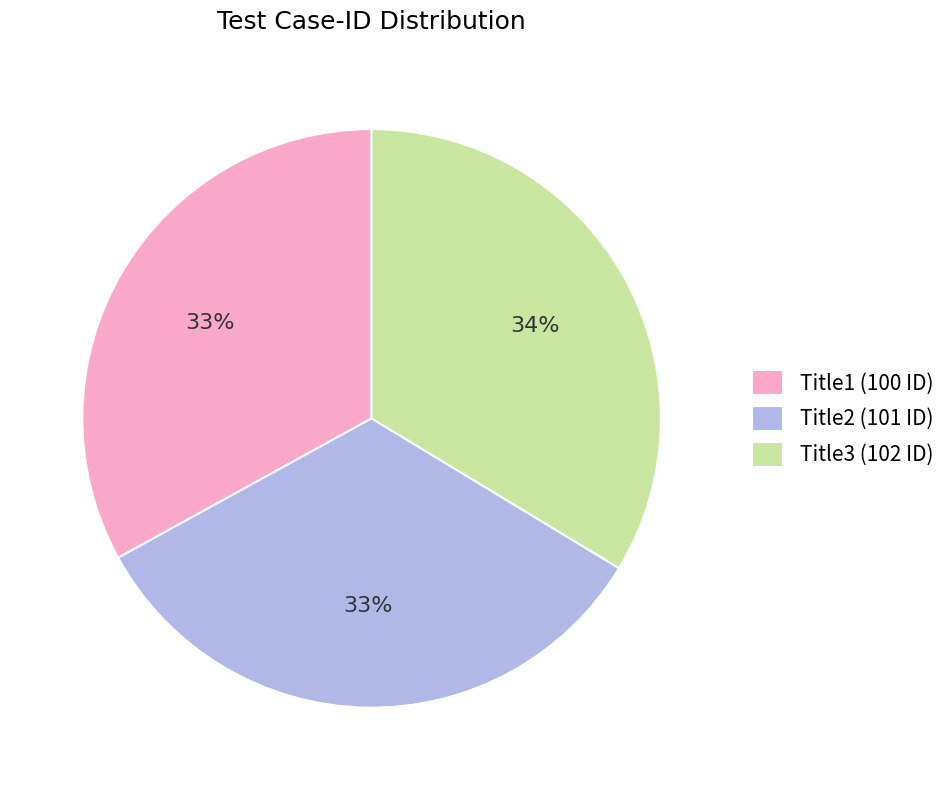

Is Title3 (102 ID) the majority of the pie?

No